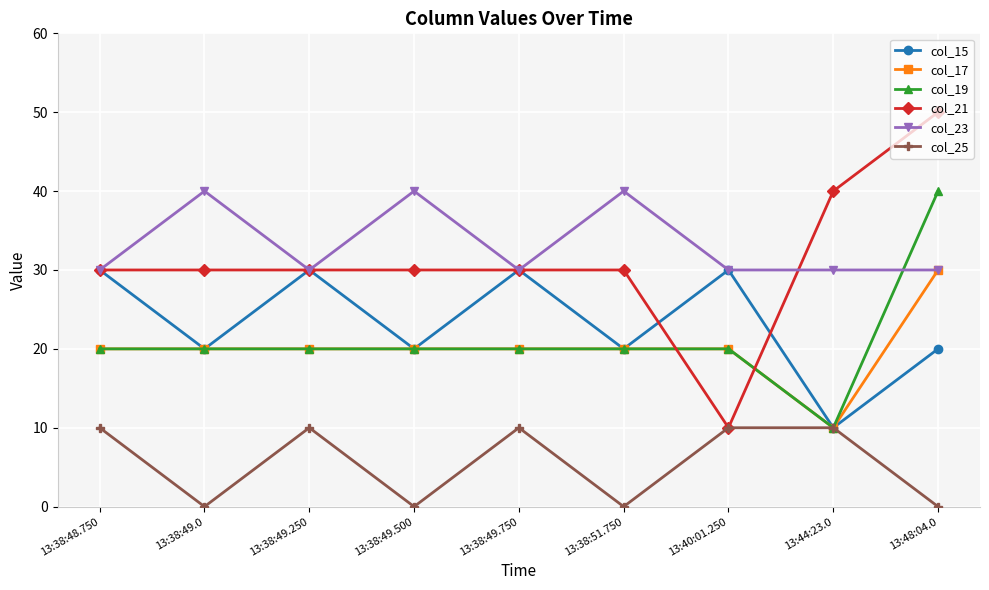

Is this an area chart (filled region under the line)?

No